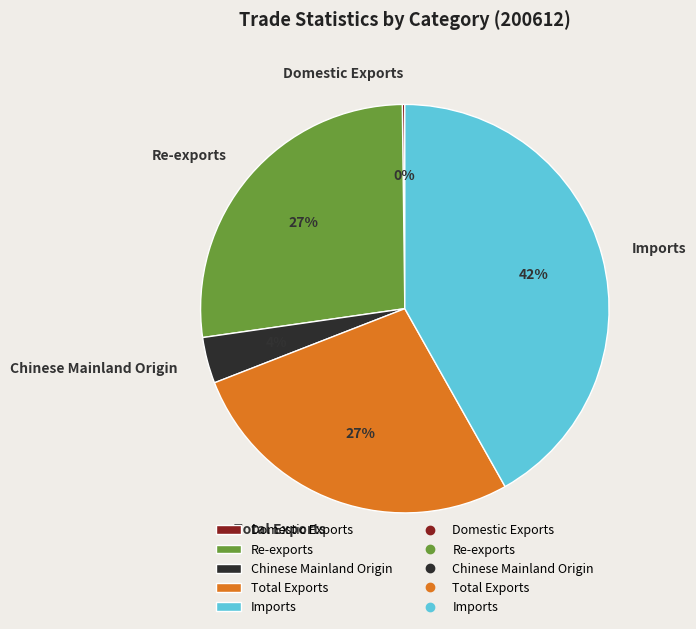

Which has a higher value, Re-exports or Chinese Mainland Origin?

Re-exports